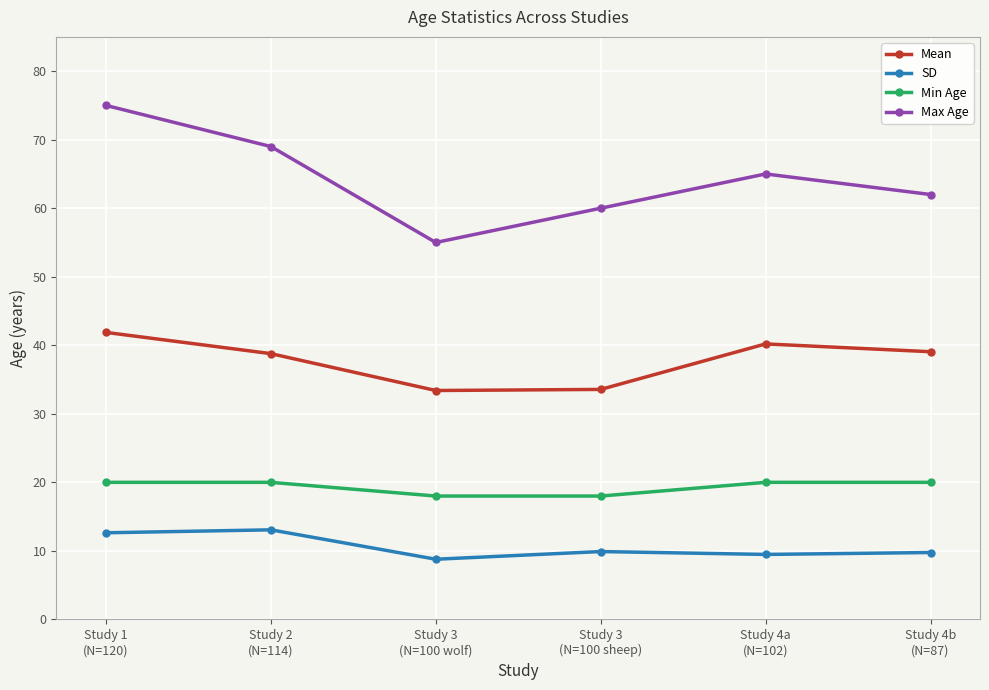

What is the sum of all SD values?

63.6